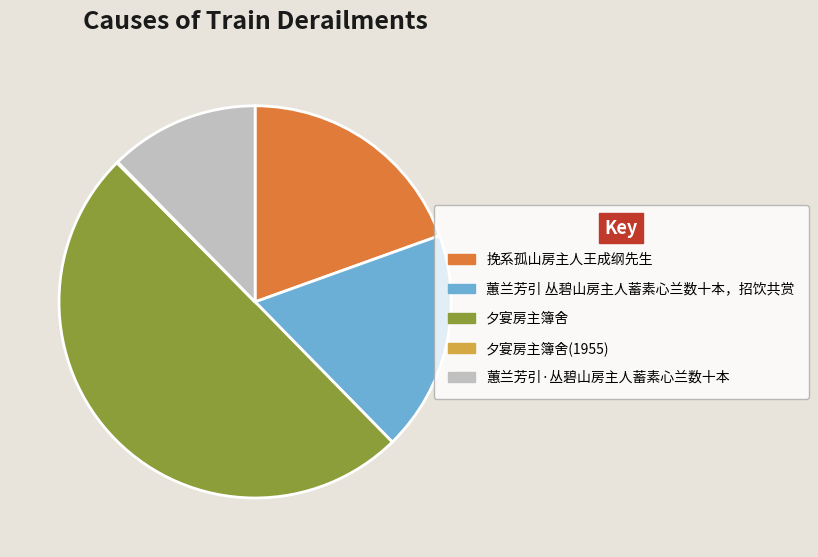

Is the sum of 夕宴房主簿舍 and 挽系孤山房主人王成纲先生 greater than half?

Yes